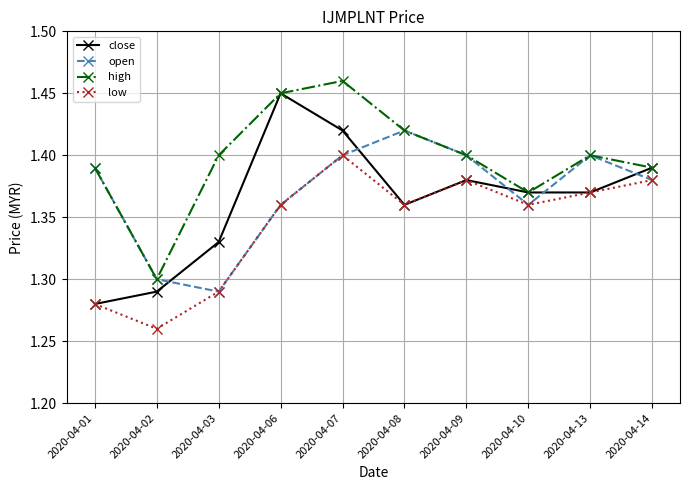

What is the difference between the maximum and minimum values in the open series?

0.1